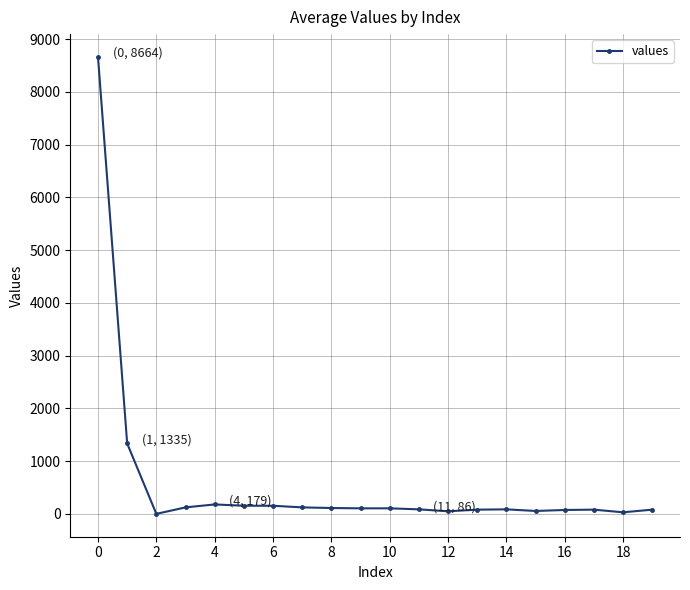

What is the difference between the maximum and minimum values?

8664